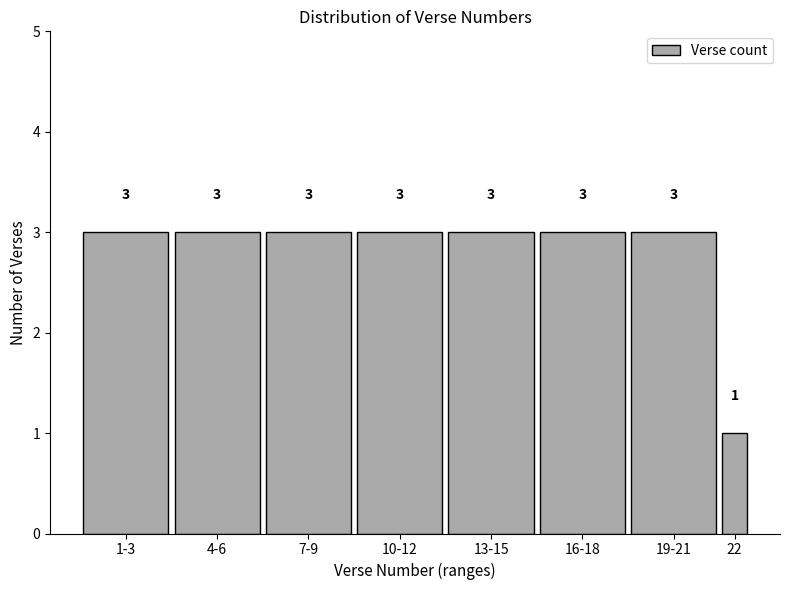

Reading left to right, list all the values displayed in this chart.

1-3=3	4-6=3	7-9=3	10-12=3	13-15=3	16-18=3	19-21=3	22=1